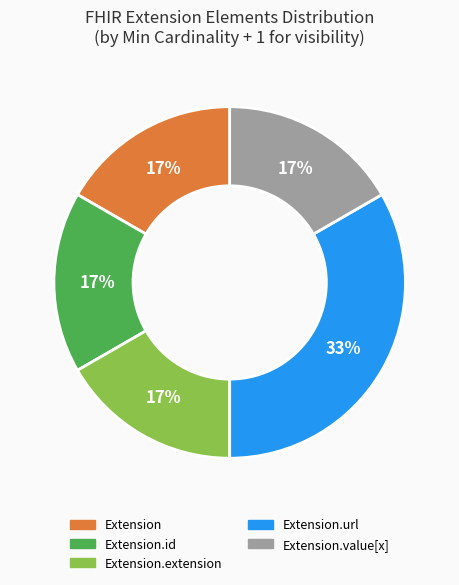

To the nearest percent, what is the average slice percentage?

20%